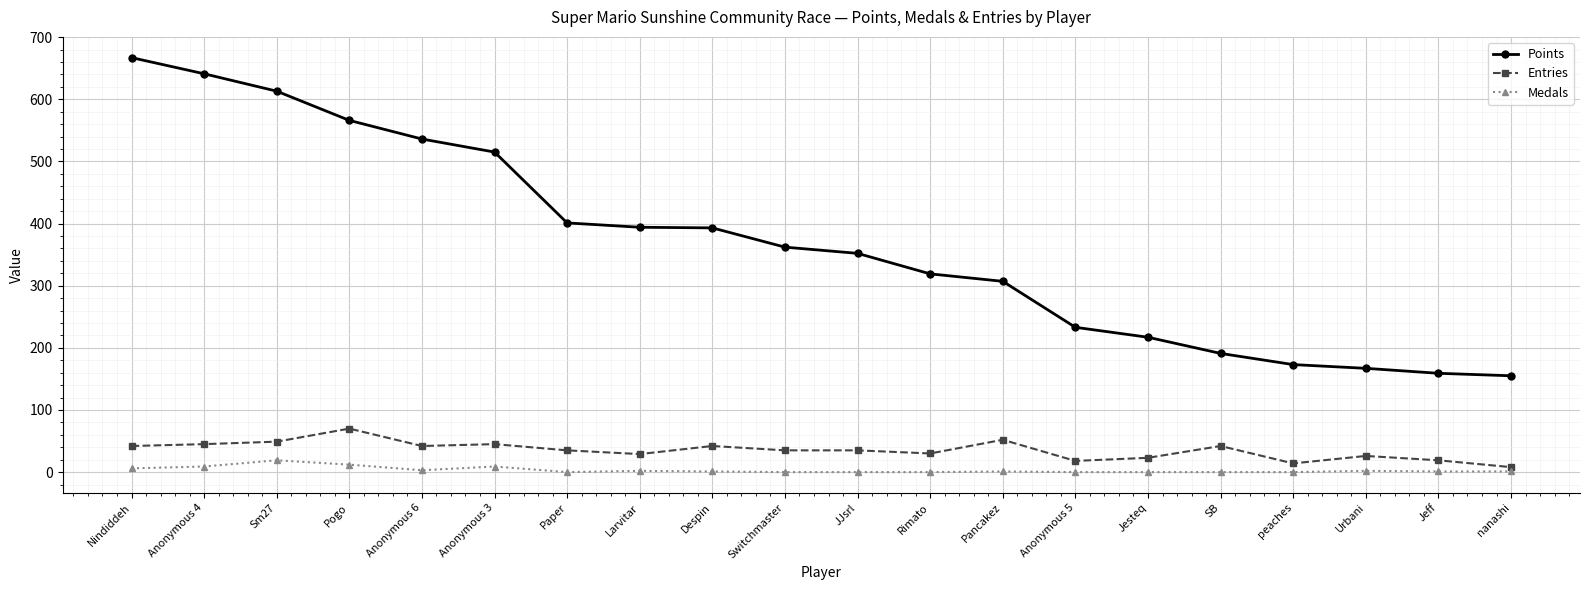

True or false: Entries and Medals intersect in this chart.

False